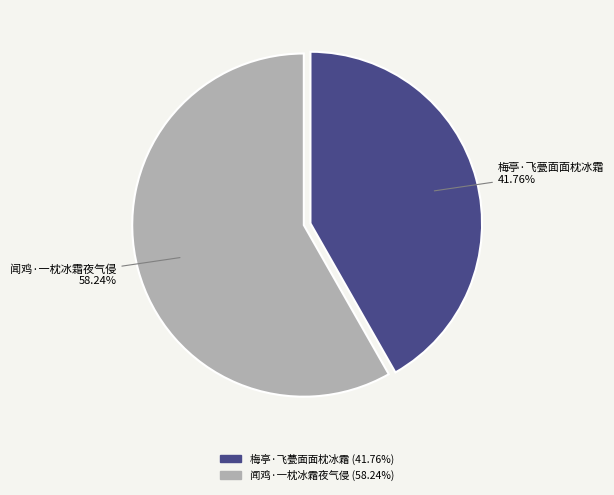

Between 梅亭·飞甍面面枕冰霜 and 闻鸡·一枕冰霜夜气侵, which is larger?

闻鸡·一枕冰霜夜气侵